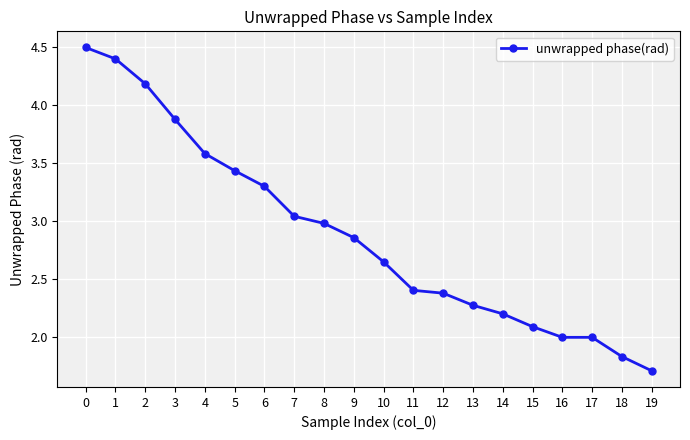

Does the chart display data point markers on the line(s)?

Yes